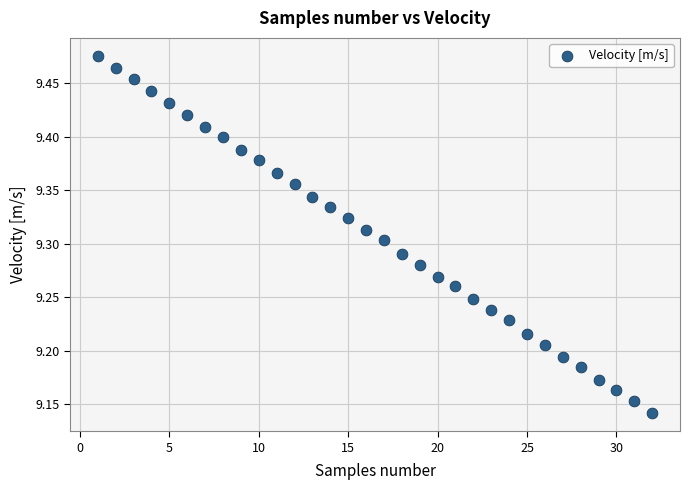

What is the range of Y values (max minus min)?

0.3